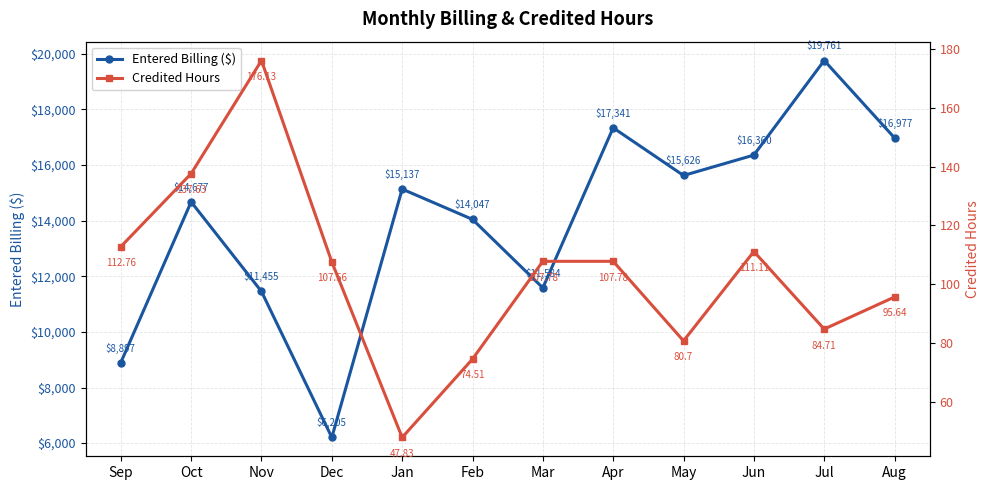

Between Mar and May, which series saw the biggest shift?

Entered Billing ($)